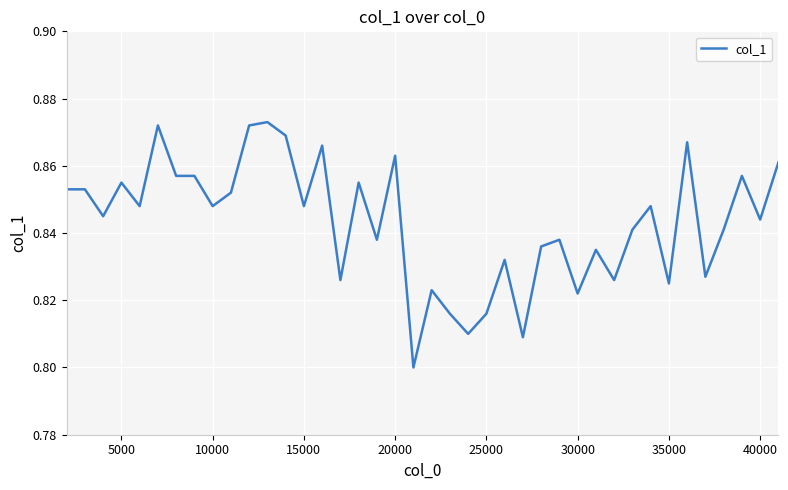

How many lines are shown in the chart?

1